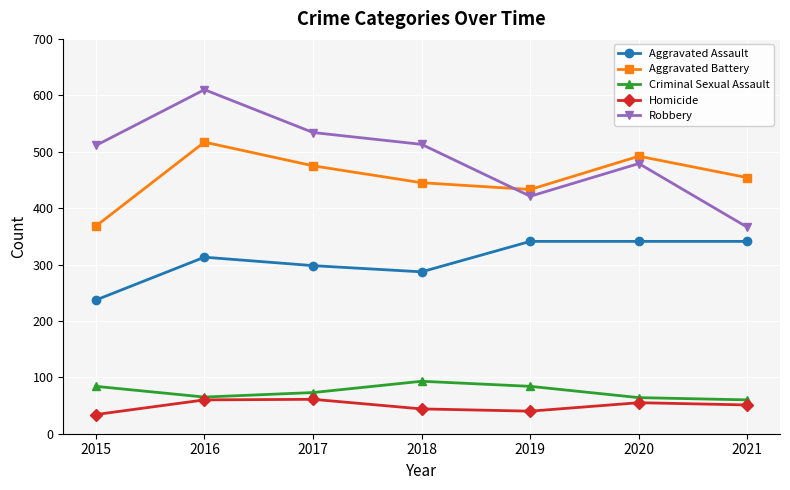

True or false: Aggravated Assault and Homicide intersect in this chart.

False